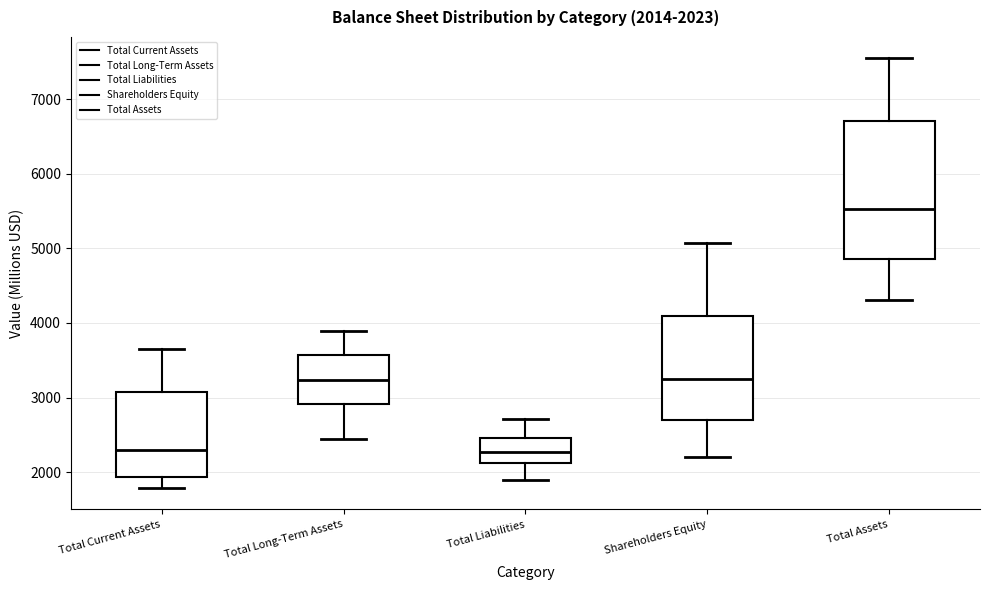

Which box is the tallest, from its lower edge to its upper edge?

Total Assets